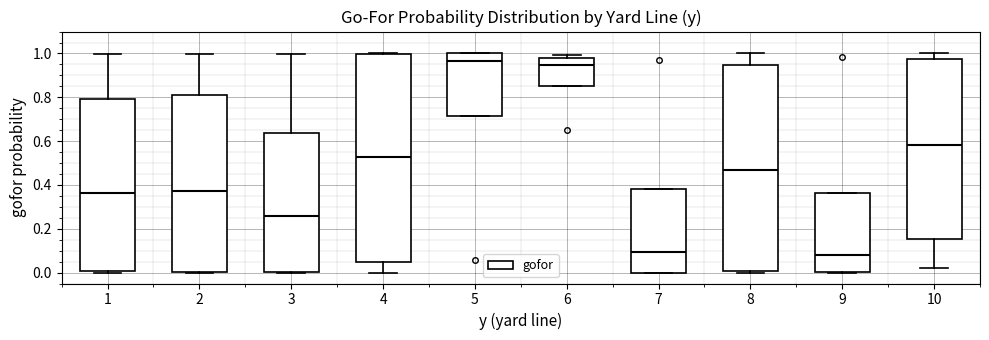

Reading left to right, transcribe this box plot: for each box, give where its median line is, the range the box spans, and where its two whiskers end, as read against the y-axis. The values are not printed on the chart, so give them approximately, as read against the axis.

1: median 0.36, box 0.00 to 0.80, whiskers 0.00 to 1.00
2: median 0.38, box 0.00 to 0.82, whiskers 0.00 to 1.00
3: median 0.26, box 0.00 to 0.64, whiskers 0.00 to 1.00
4: median 0.52, box 0.04 to 1.00, whiskers 0.00 to 1.00
5: median 0.96, box 0.72 to 1.00, whiskers 0.72 to 1.00
6: median 0.94, box 0.84 to 0.98, whiskers 0.84 to 1.00
7: median 0.10, box 0.00 to 0.38, whiskers 0.00 to 0.38
8: median 0.46, box 0.00 to 0.94, whiskers 0.00 to 1.00
9: median 0.08, box 0.00 to 0.36, whiskers 0.00 to 0.36
10: median 0.58, box 0.16 to 0.98, whiskers 0.02 to 1.00